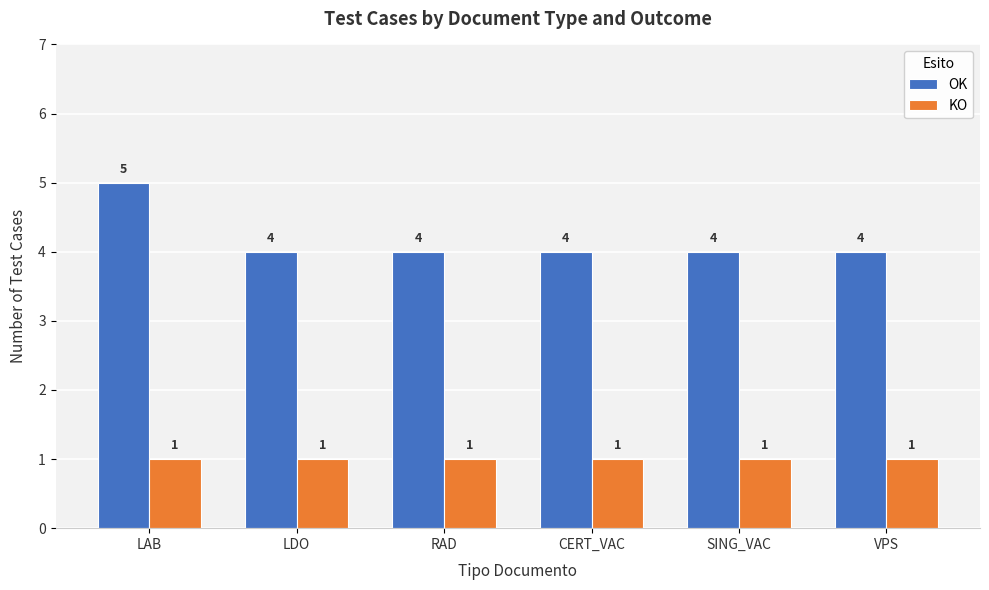

How many groups of bars are there?

6